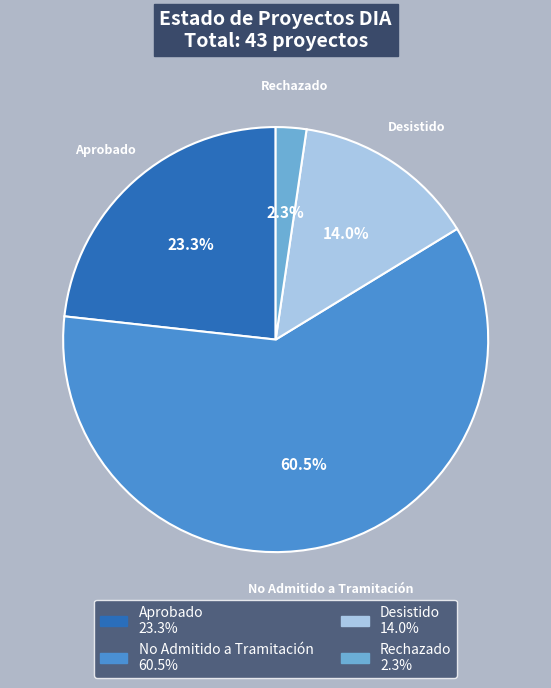

What percentage is the Aprobado slice, to the nearest percent?

23%